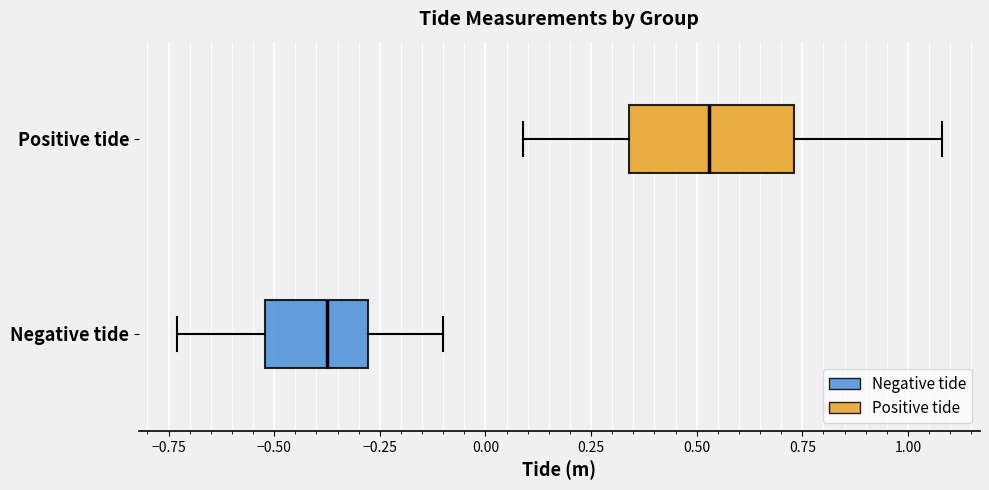

Reading bottom to top, read every box against the x-axis: the position of its median line, the range the box covers, and the ends of its whiskers. The values are not printed on the chart, so give them approximately, as read against the axis.

Negative tide: median -0.35, box -0.50 to -0.30, whiskers -0.75 to -0.10
Positive tide: median 0.55, box 0.35 to 0.75, whiskers 0.10 to 1.10